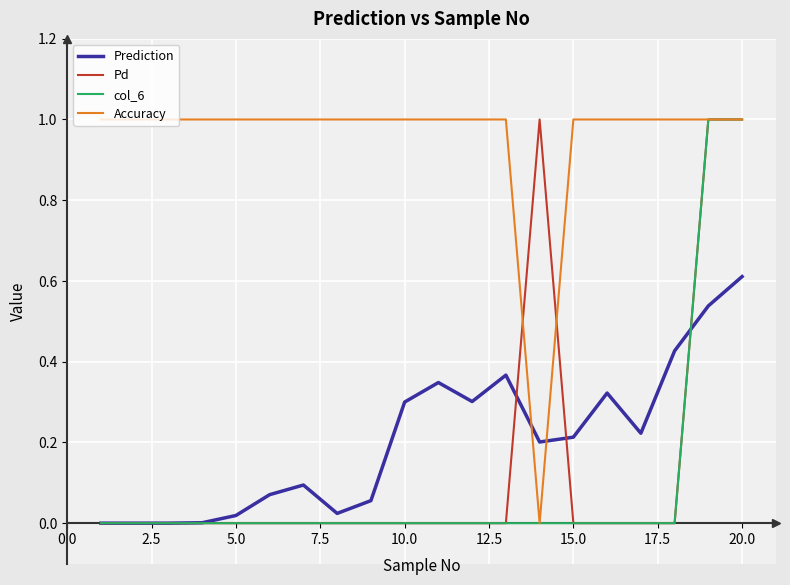

What is the highest value of the col_6 series?

1.0